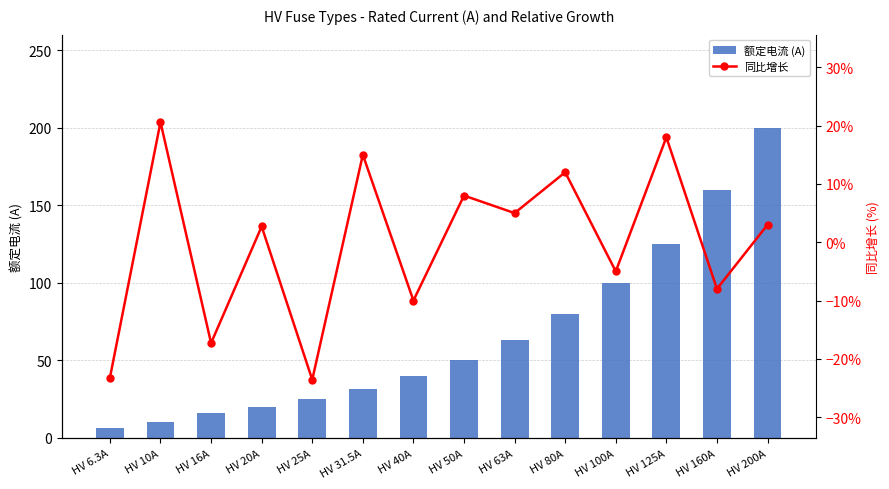

The value of 同比增长 at HV 80A is 20.4. True or false?

False